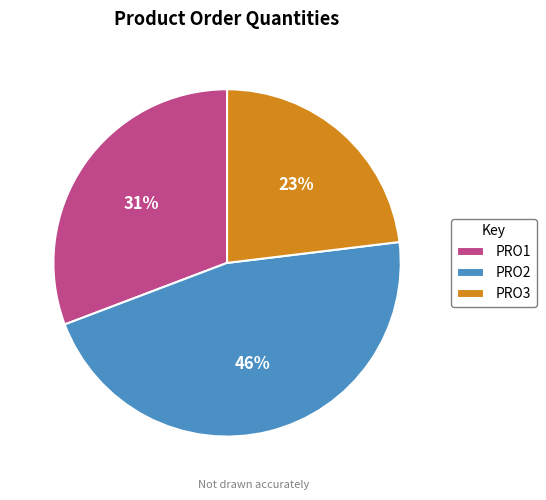

What is the largest slice in the pie chart?

PRO2